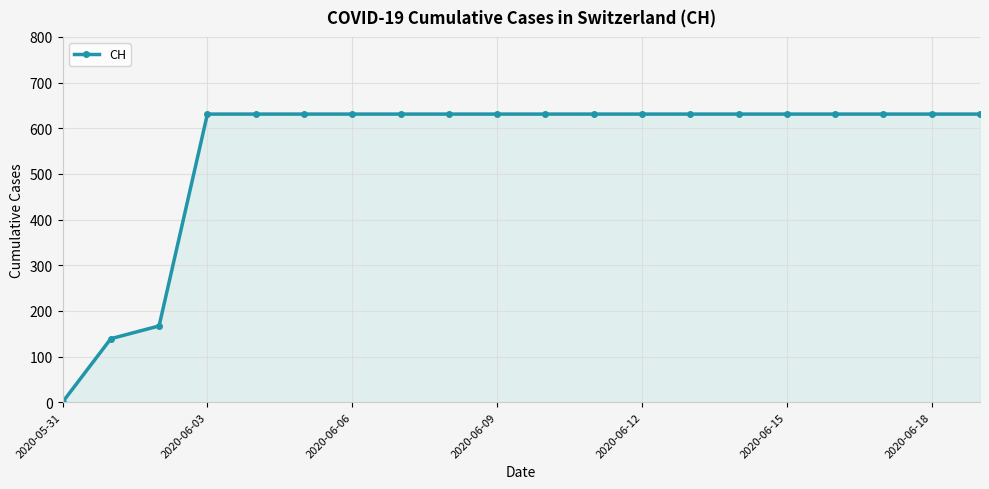

What is the difference between the maximum and second lowest values?

492